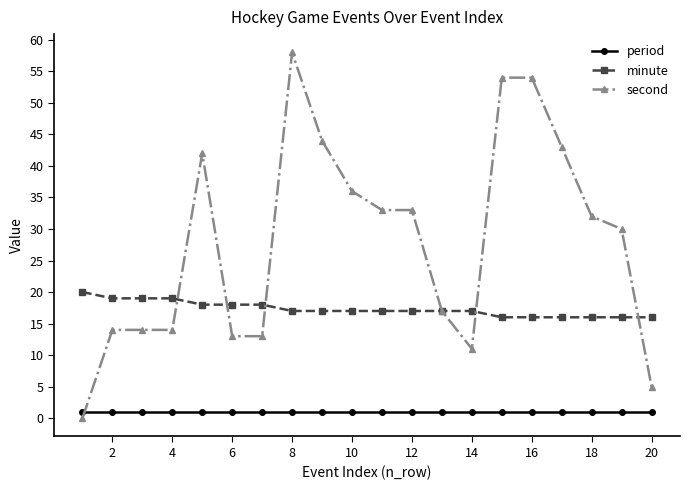

True or false: second has more than 1 points higher than both neighbors.

True